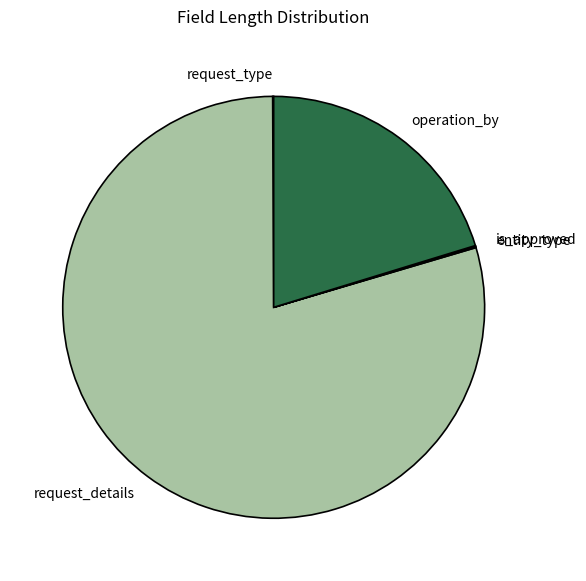

Is it true that request_details is 68% of the pie?

False